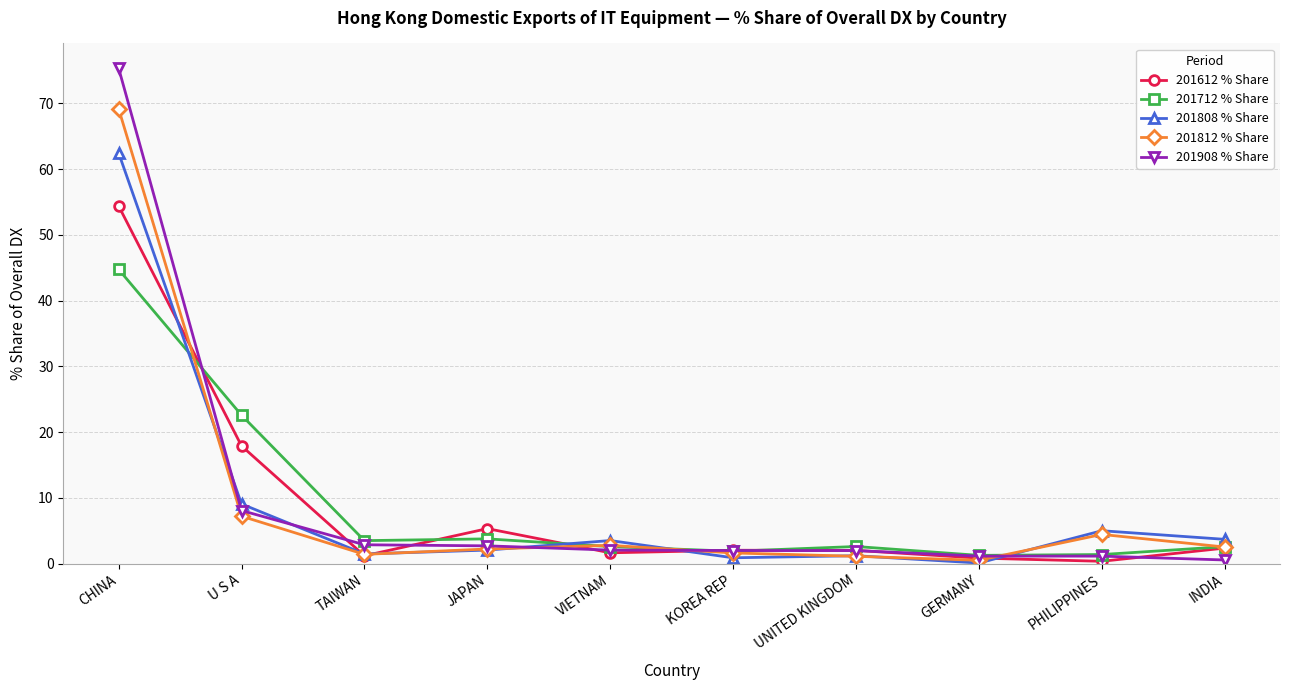

List the series in order of their peak value, highest first.

201908 % Share, 201812 % Share, 201808 % Share, 201612 % Share, 201712 % Share